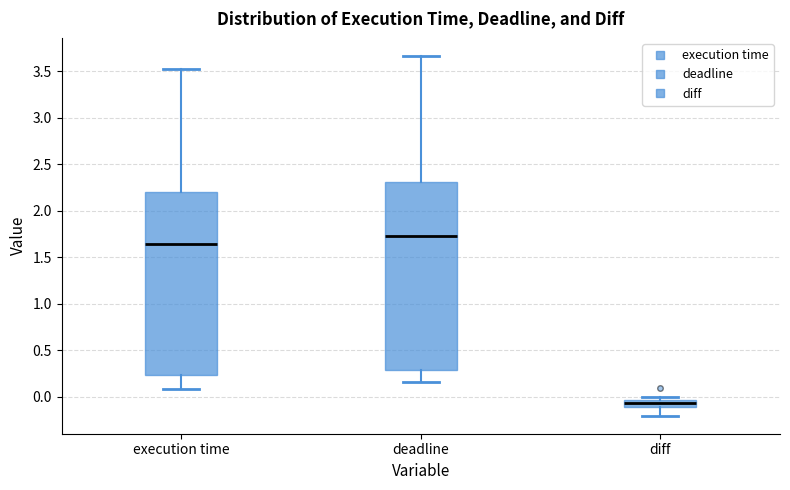

Which box's median line is the lowest?

diff